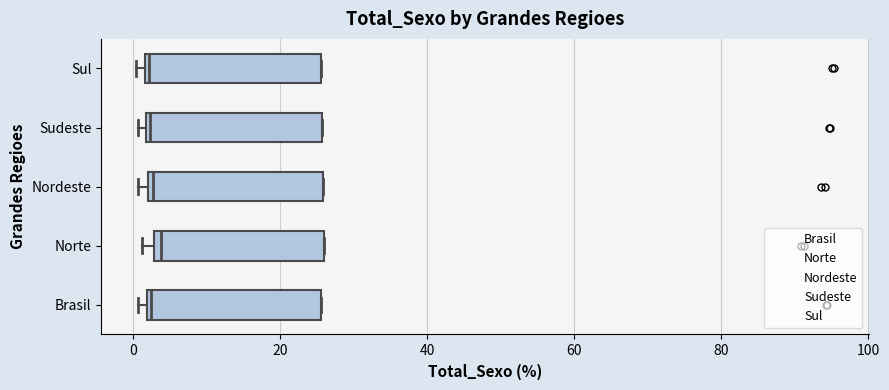

Where is the right edge of the box for Sudeste on the x-axis? The values are not printed on the chart, so give them approximately, as read against the axis.

26